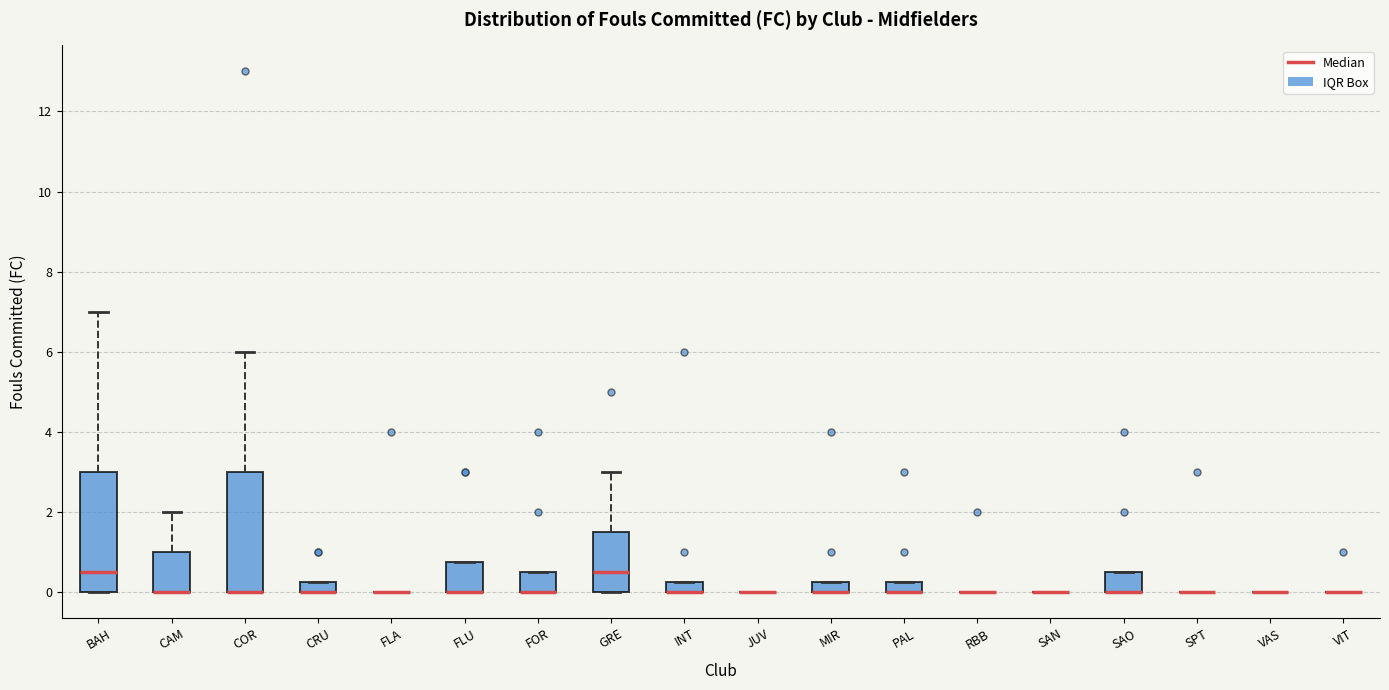

Where does the upper whisker of the box for BAH end on the y-axis? The values are not printed on the chart, so give them approximately, as read against the axis.

7.0